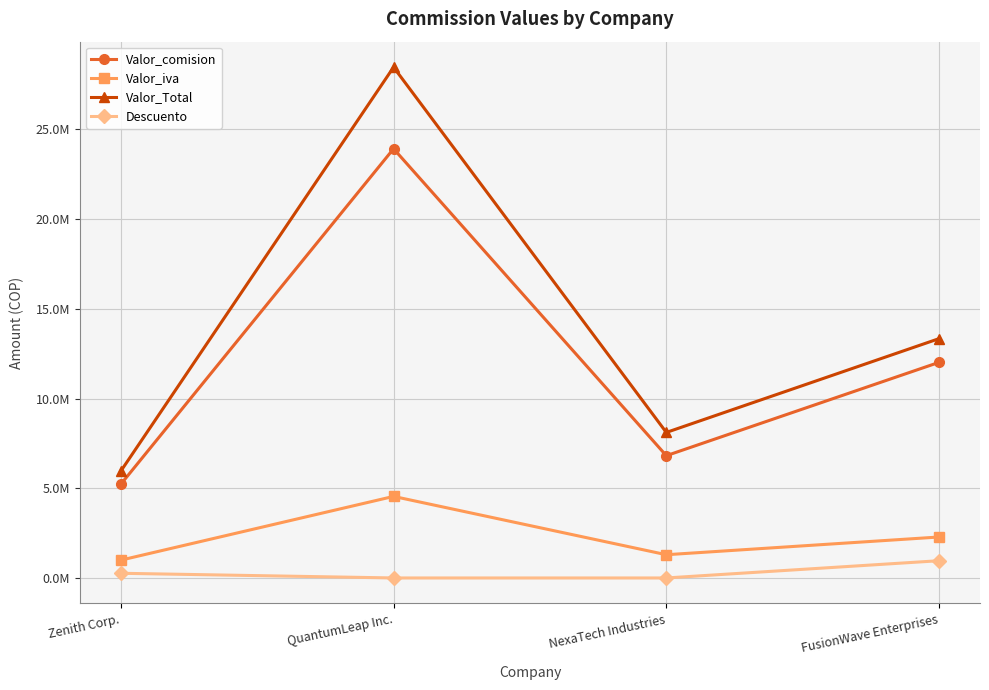

What is the label of the 3rd point from the right?

QuantumLeap Inc.